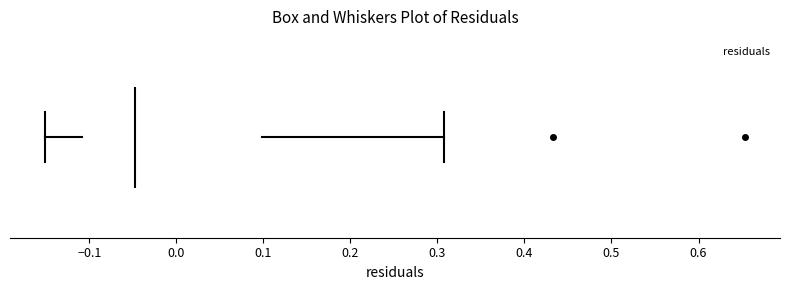

Read this box plot against the x-axis: the position of the median line, the range covered by the box, and the ends of both whiskers. The values are not printed on the chart, so give them approximately, as read against the axis.

median -0.05, box -0.11 to 0.10, whiskers -0.15 to 0.31